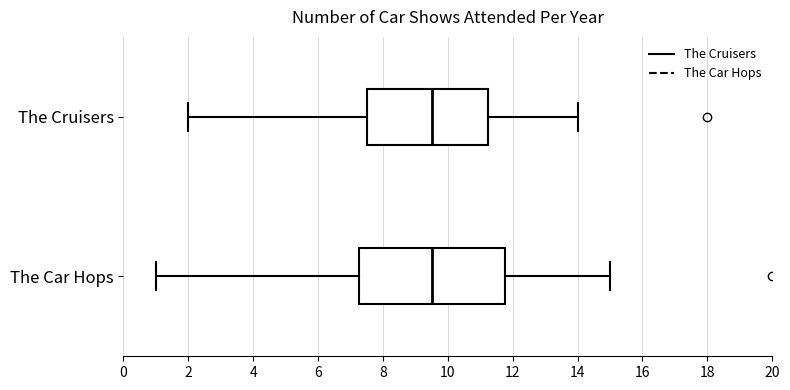

Reading bottom to top, read every box against the x-axis: the position of its median line, the range the box covers, and the ends of its whiskers. The values are not printed on the chart, so give them approximately, as read against the axis.

The Car Hops: median 9.6, box 7.2 to 11.8, whiskers 1.0 to 15.0
The Cruisers: median 9.6, box 7.6 to 11.2, whiskers 2.0 to 14.0